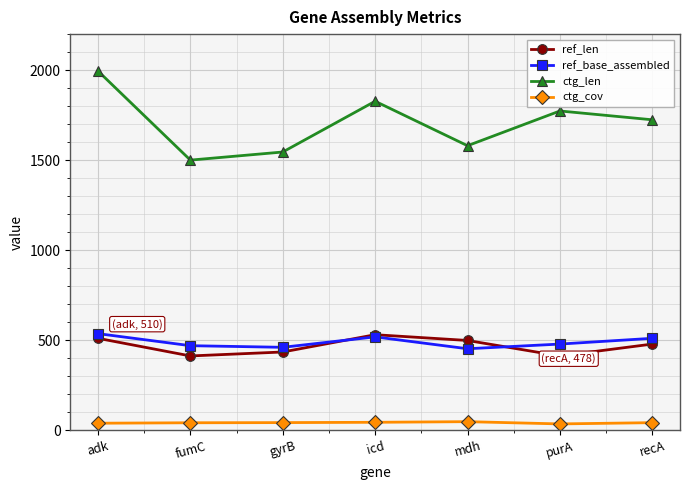

Where is the first local minimum for ctg_len?

fumC